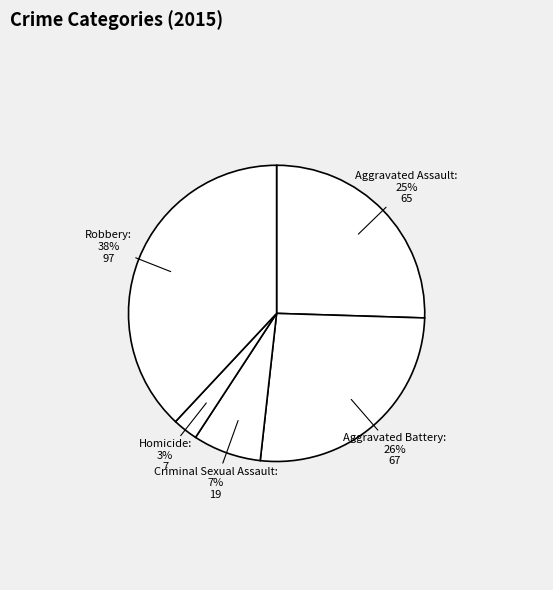

How many segments does this pie chart have?

5